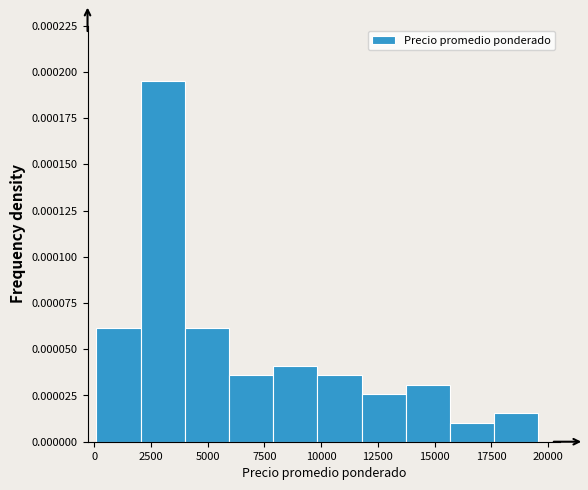

Around what value on the x-axis is the tallest bar? Give the approximate position of its centre, as read against the axis.

3000